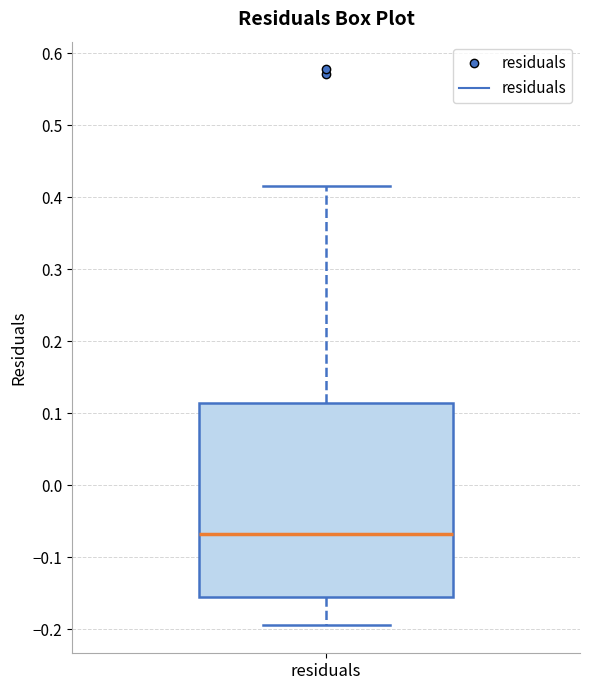

Transcribe this box plot: give where the median line is, the range the box spans, and where the two whiskers end, as read against the y-axis. The values are not printed on the chart, so give them approximately, as read against the axis.

median -0.07, box -0.15 to 0.11, whiskers -0.19 to 0.41